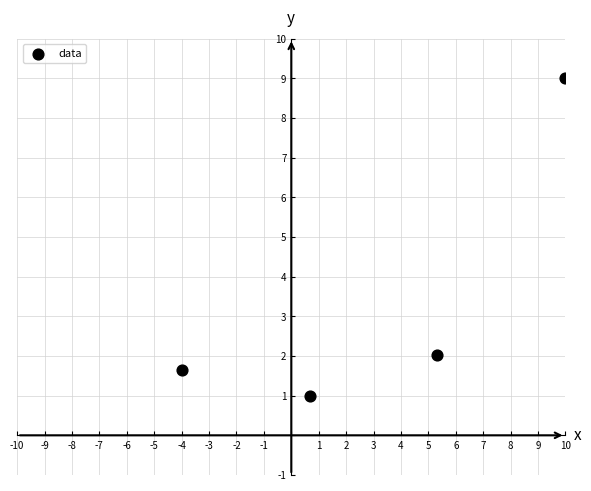

What Y value in the scatter plot is closest to 5?

2.0